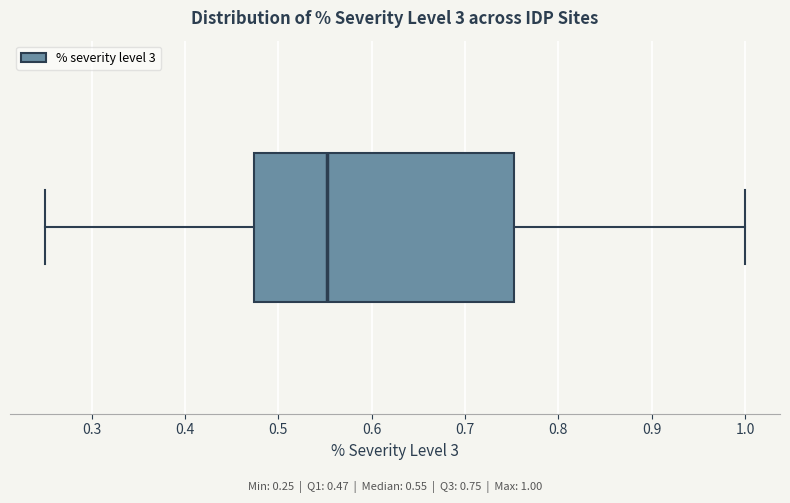

Transcribe this box plot: give where the median line is, the range the box spans, and where the two whiskers end, as read against the x-axis. The values are not printed on the chart, so give them approximately, as read against the axis.

median 0.55, box 0.47 to 0.75, whiskers 0.25 to 1.00